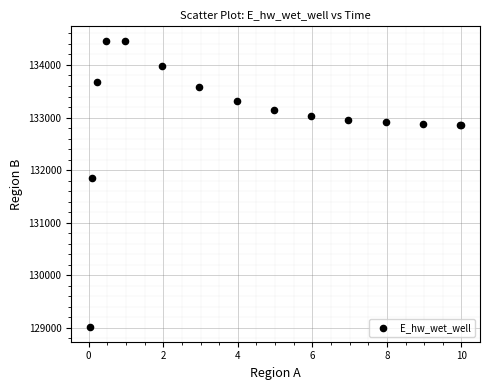

What Y value in the scatter plot is closest to 131735?

131853.6